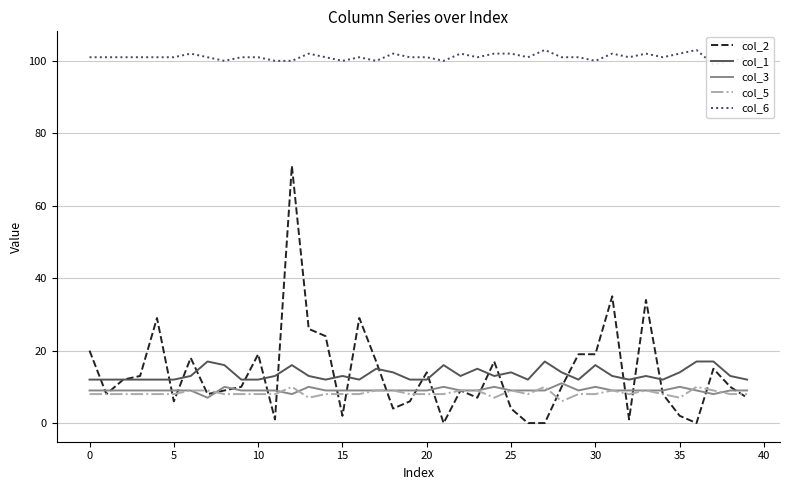

True or false: col_1 and col_5 cross at least once.

False